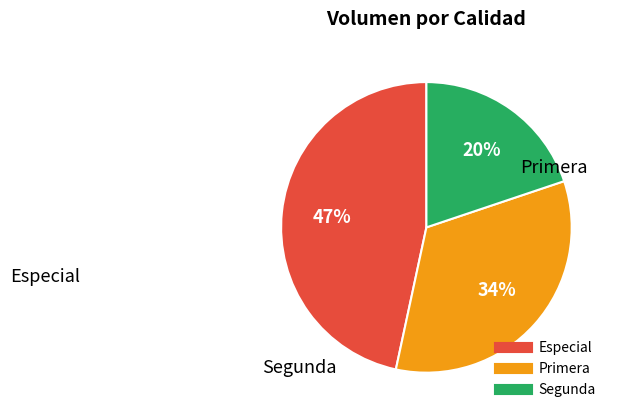

Is there any slice that represents more than half of the pie?

No